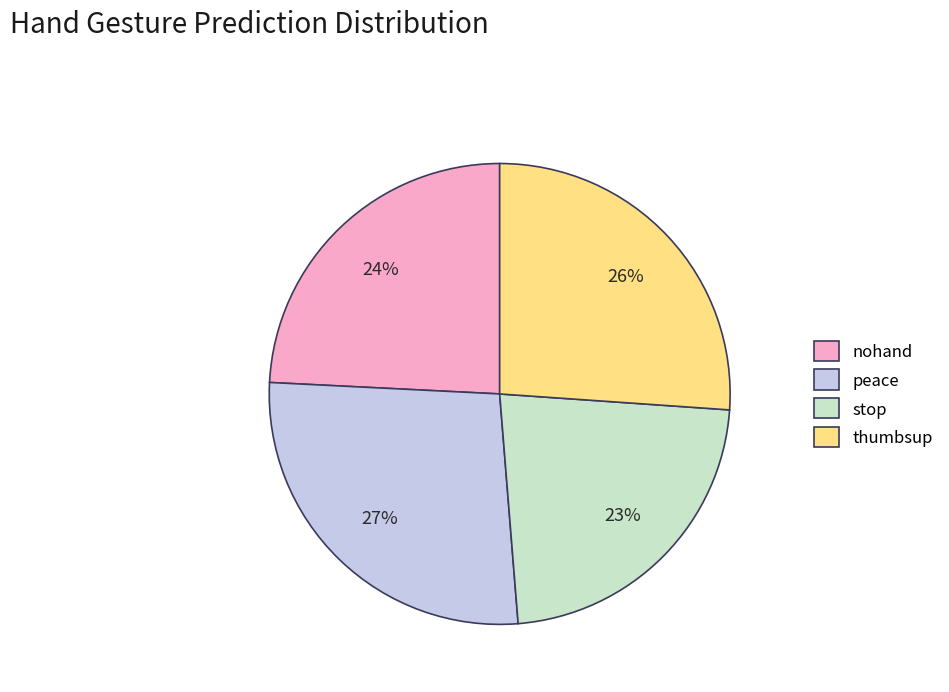

To the nearest percent, what percentage of the pie is nohand?

24%